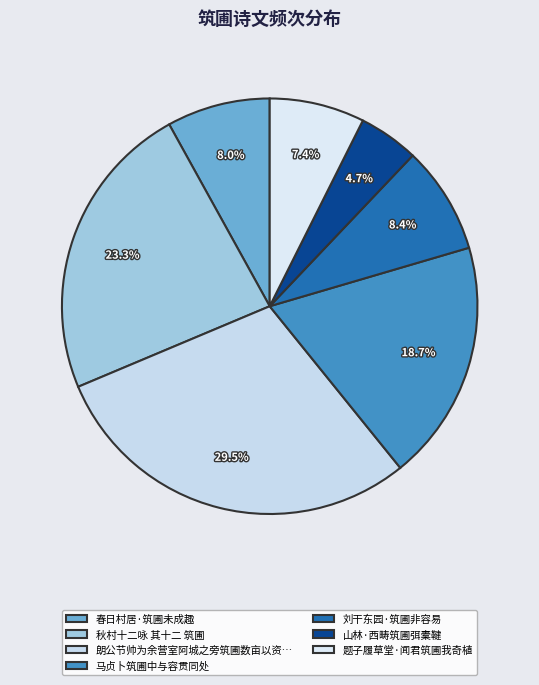

Does 秋村十二咏 其十二 筑圃 account for over 50% of the chart?

No